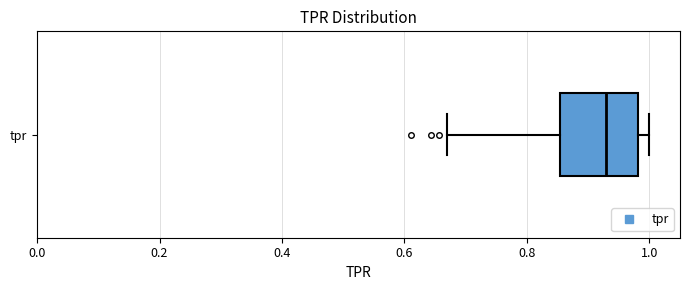

Transcribe this box plot: give where the median line is, the range the box spans, and where the two whiskers end, as read against the x-axis. The values are not printed on the chart, so give them approximately, as read against the axis.

median 0.92, box 0.86 to 0.98, whiskers 0.66 to 1.00